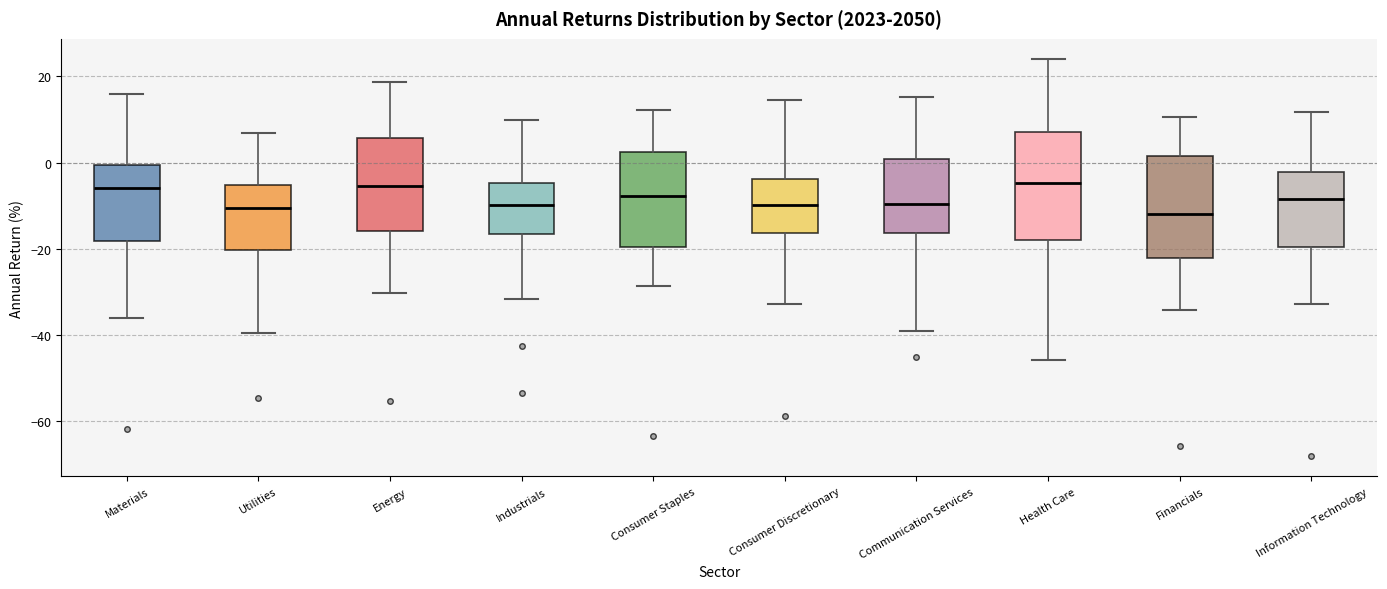

Reading left to right, transcribe this box plot: for each box, give where its median line is, the range the box spans, and where its two whiskers end, as read against the y-axis. The values are not printed on the chart, so give them approximately, as read against the axis.

Materials: median -6, box -18 to 0, whiskers -36 to 16
Utilities: median -10, box -20 to -6, whiskers -40 to 6
Energy: median -6, box -16 to 6, whiskers -30 to 18
Industrials: median -10, box -16 to -4, whiskers -32 to 10
Consumer Staples: median -8, box -20 to 2, whiskers -28 to 12
Consumer Discretionary: median -10, box -16 to -4, whiskers -32 to 14
Communication Services: median -10, box -16 to 0, whiskers -38 to 16
Health Care: median -4, box -18 to 8, whiskers -46 to 24
Financials: median -12, box -22 to 2, whiskers -34 to 10
Information Technology: median -8, box -20 to -2, whiskers -32 to 12